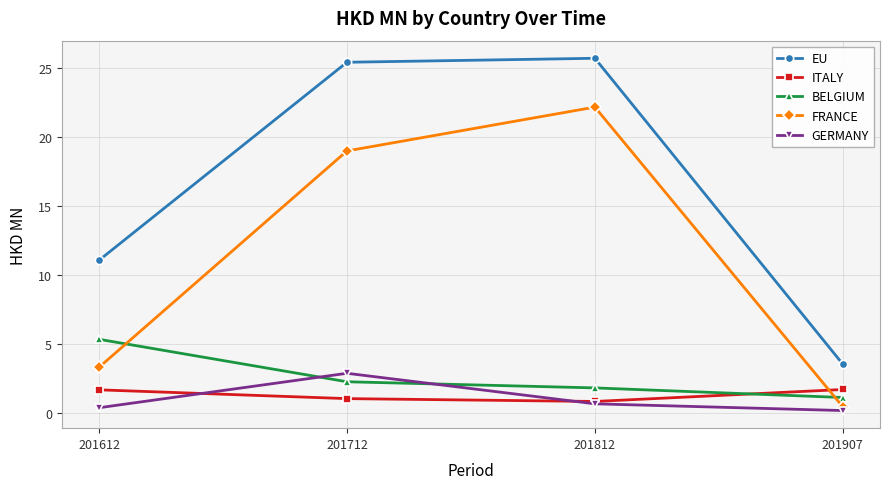

Which label corresponds to the largest value in the chart?

201812